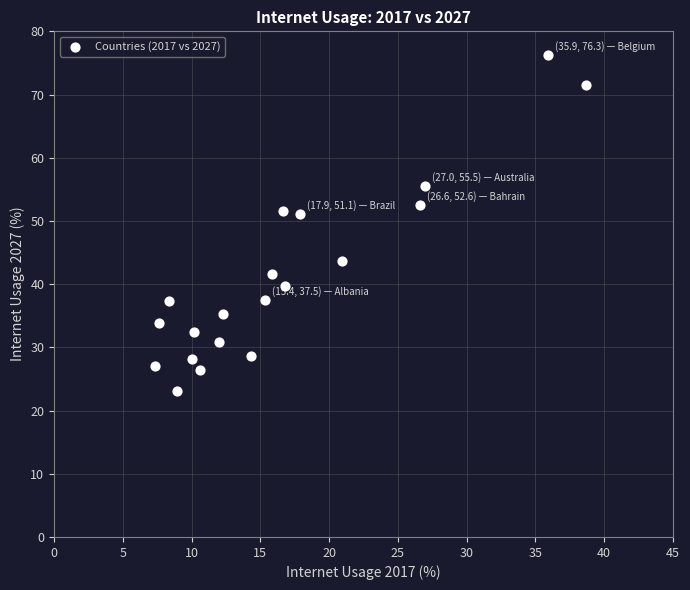

What is the range of X values (max minus min)?

31.3